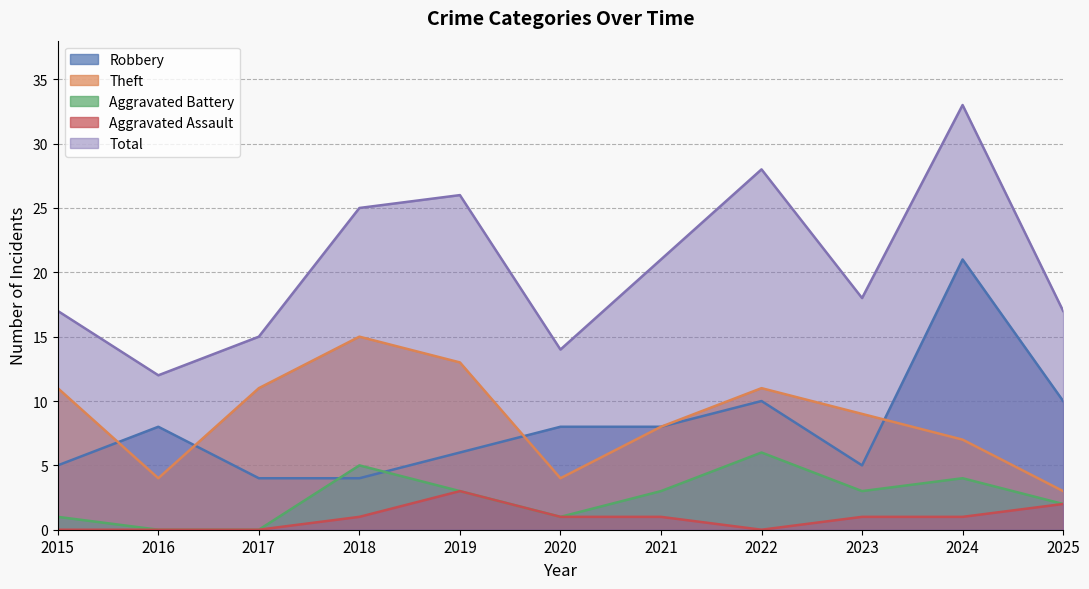

At which label does Robbery first exceed 8?

2022